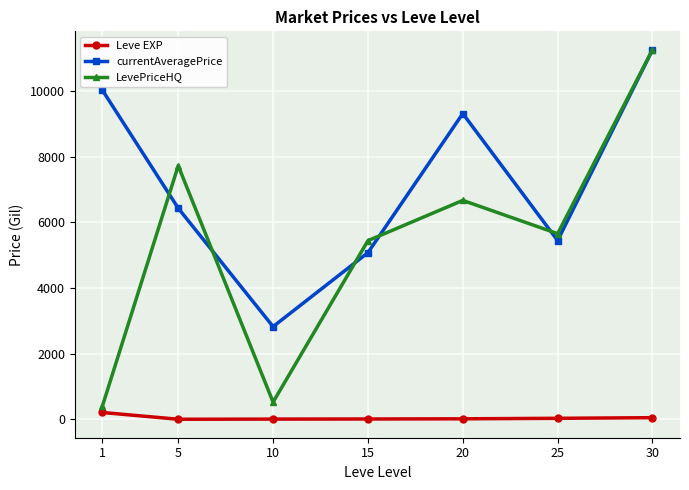

Which series has the widest spread of values?

LevePriceHQ